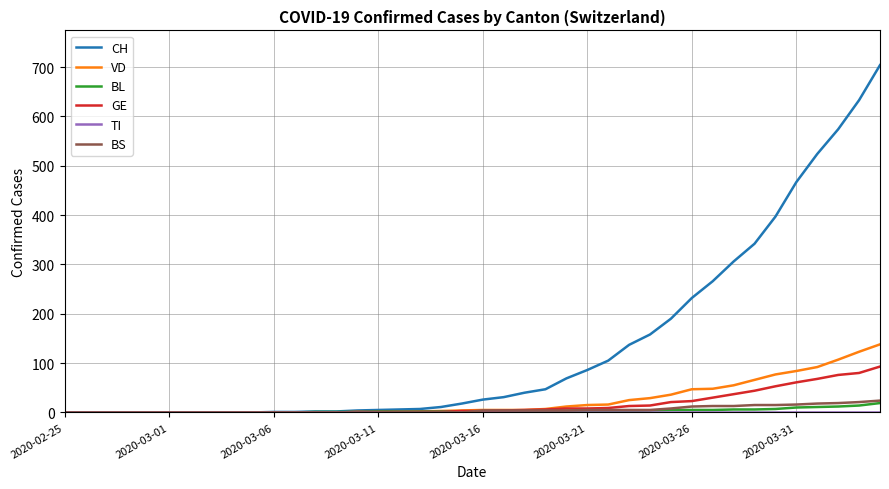

Which series has the largest total across all categories?

CH